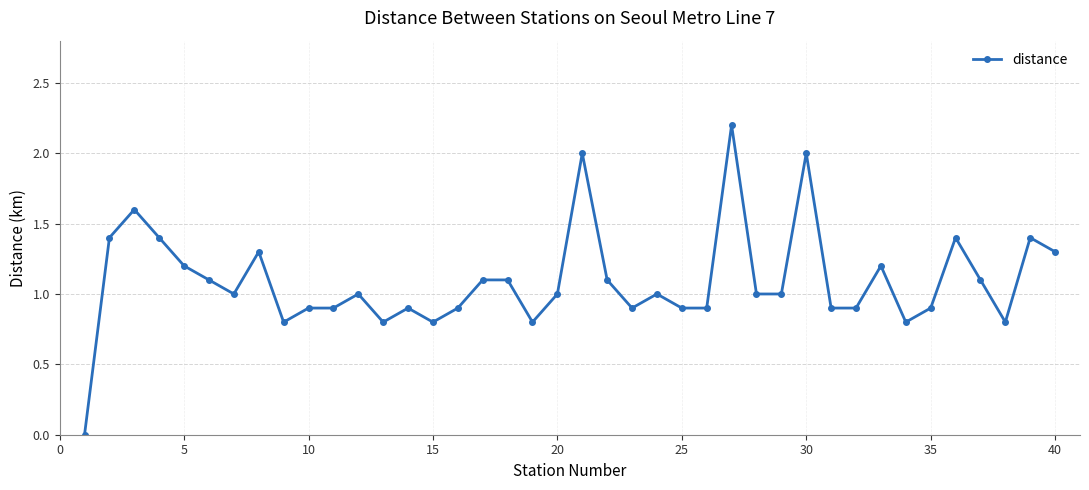

What is the sum of all values?

43.7